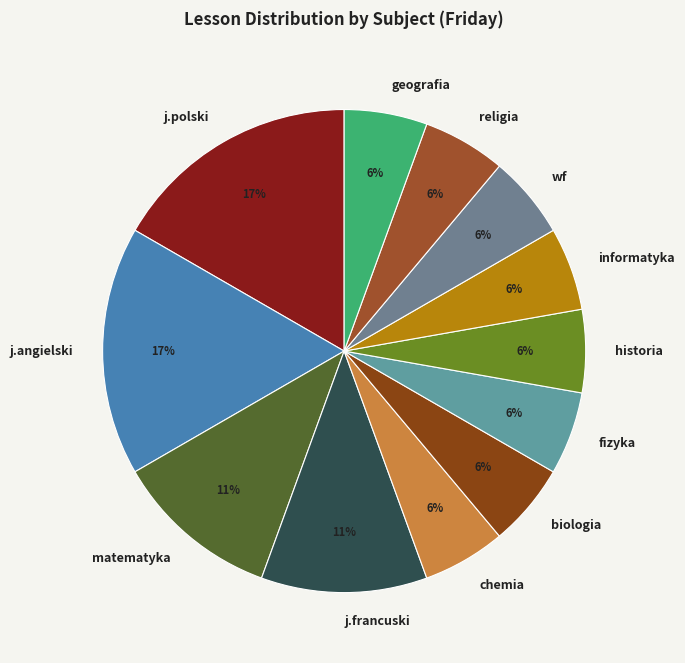

The informatyka slice represents 1% of the pie. True or false?

False